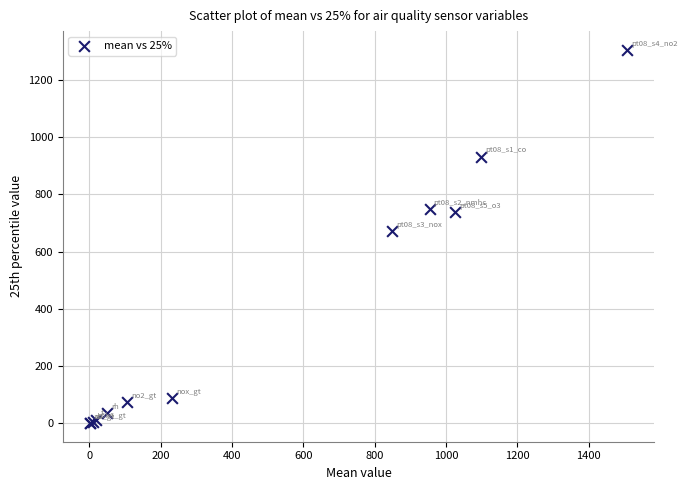

What Y value in the scatter plot is closest to 652?

672.0